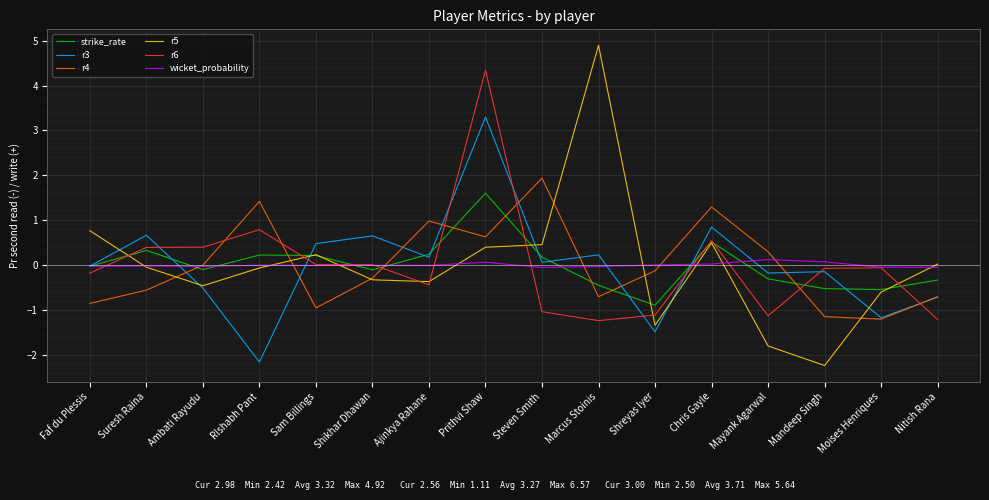

How many times do r6 and r4 cross each other?

7